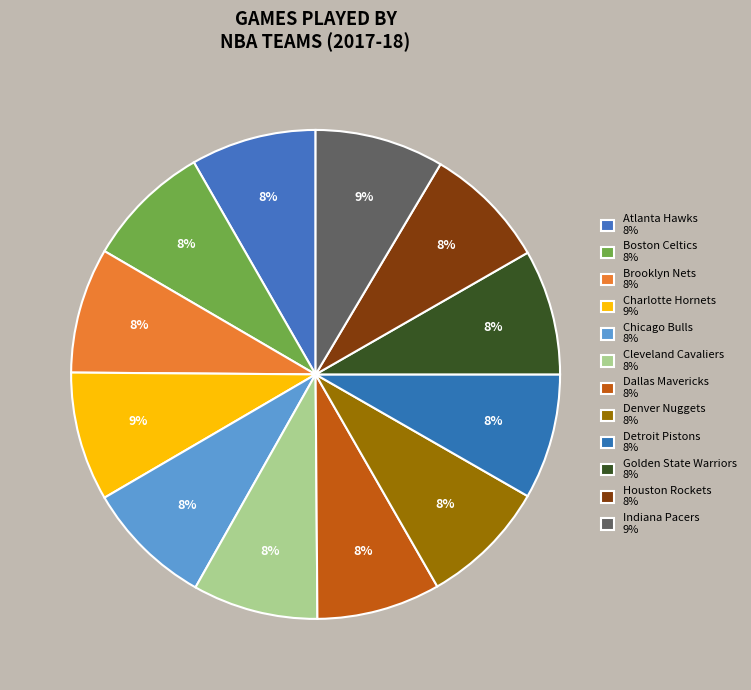

To the nearest percent, what is the combined percentage of Charlotte Hornets and Detroit Pistons?

17%